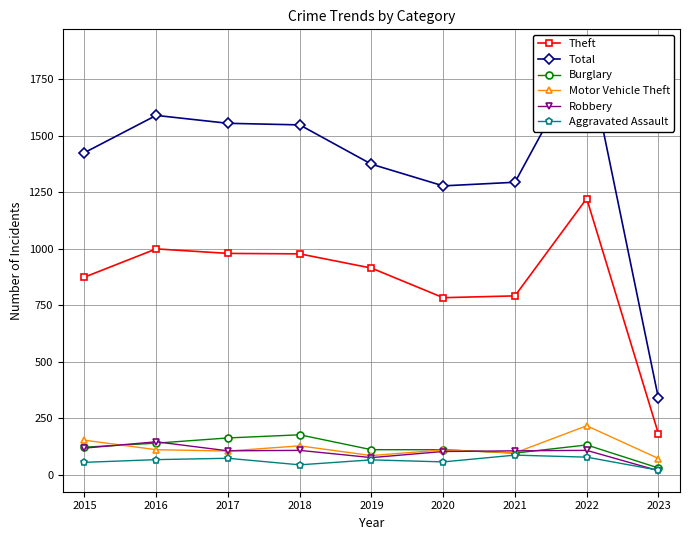

How many intersections are there between Robbery and Burglary?

4